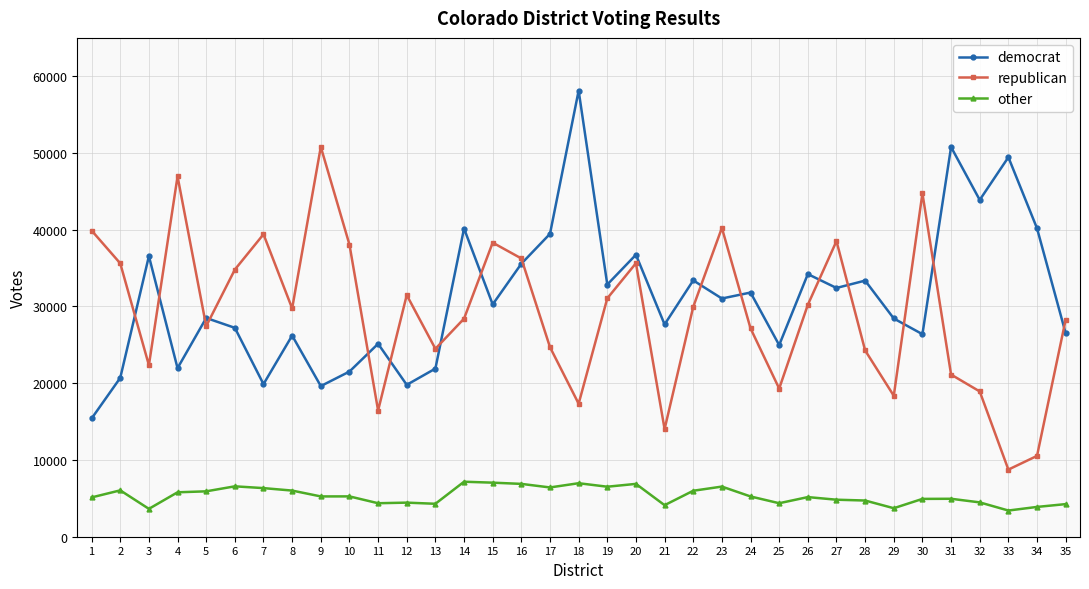

List the series in order of their peak value, highest first.

democrat, republican, other